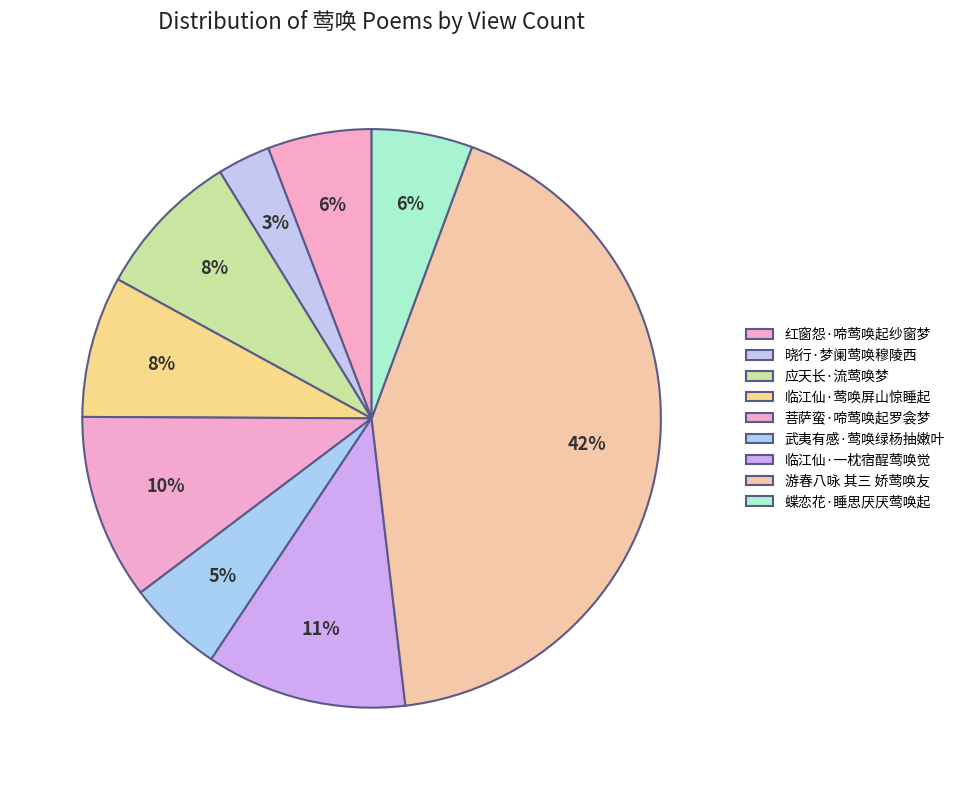

How many slices are in this pie chart?

9